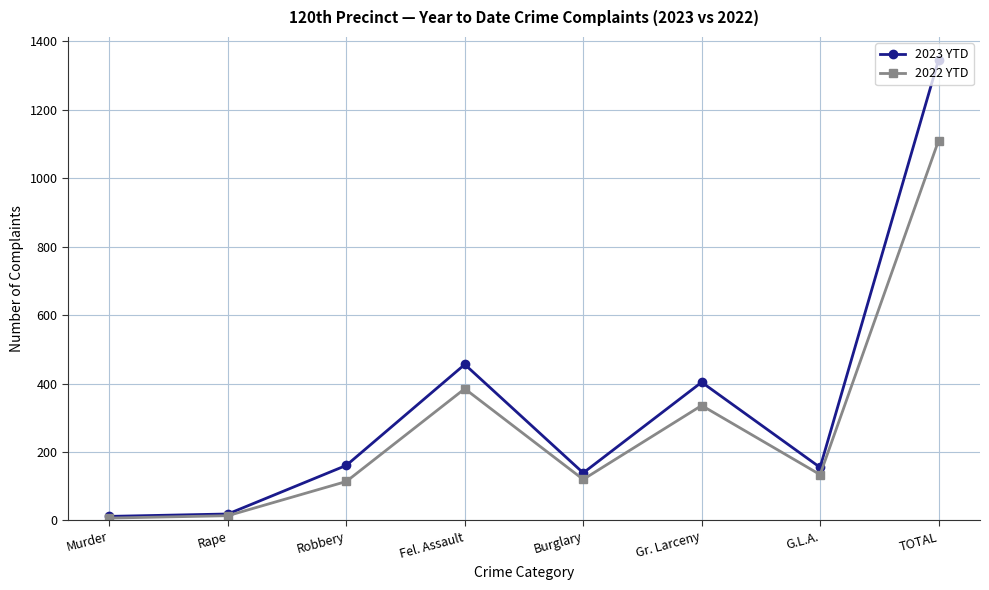

How many interior local peaks does the 2022 YTD series have?

2